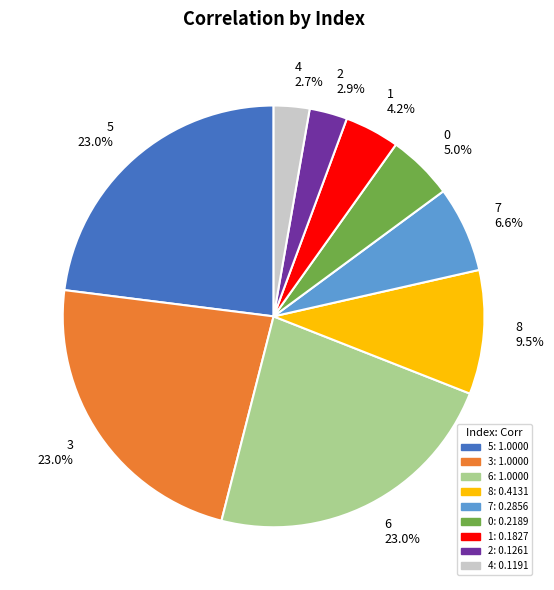

The 2 slice represents 16% of the pie. True or false?

False